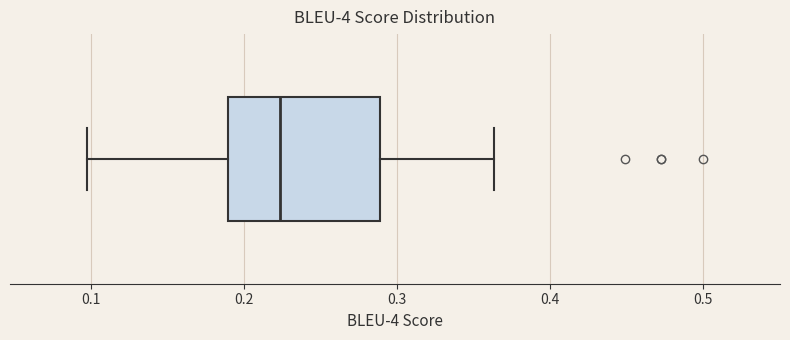

Where does the left whisker of the box end on the x-axis? The values are not printed on the chart, so give them approximately, as read against the axis.

0.10